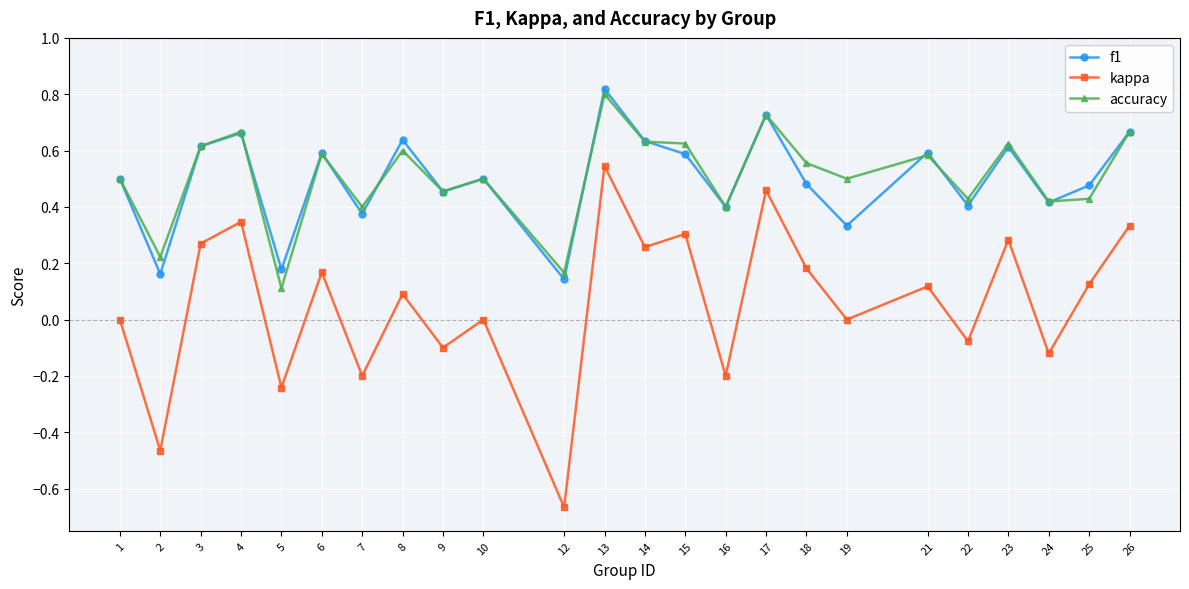

Which category has the lowest value across all series?

12